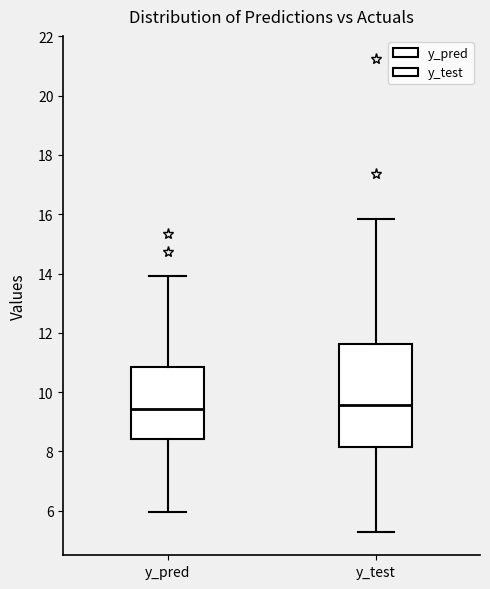

Where does the lower whisker of the box for y_pred end on the y-axis? The values are not printed on the chart, so give them approximately, as read against the axis.

6.0